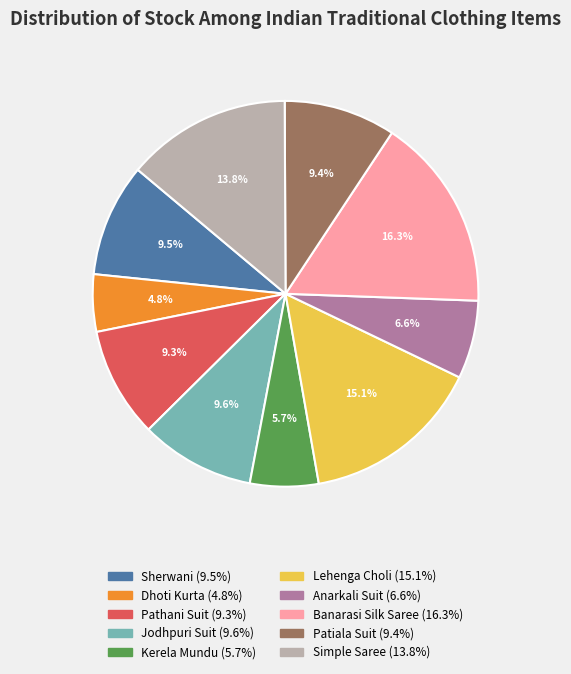

Which slice is the largest?

Banarasi Silk Saree